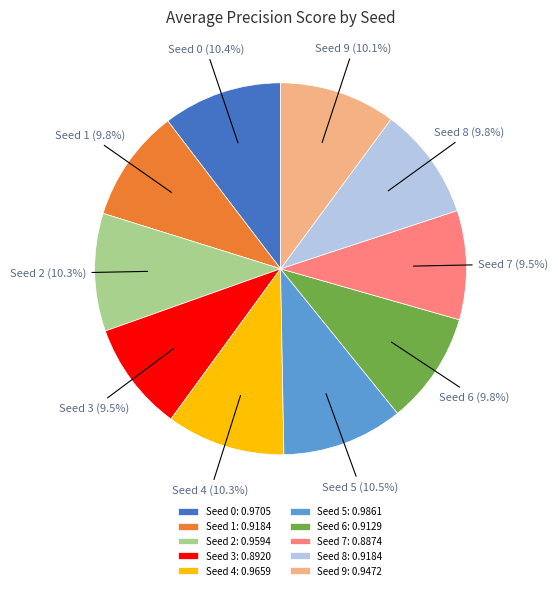

To the nearest percent, what is the combined percentage of Seed 0 and Seed 8?

20%